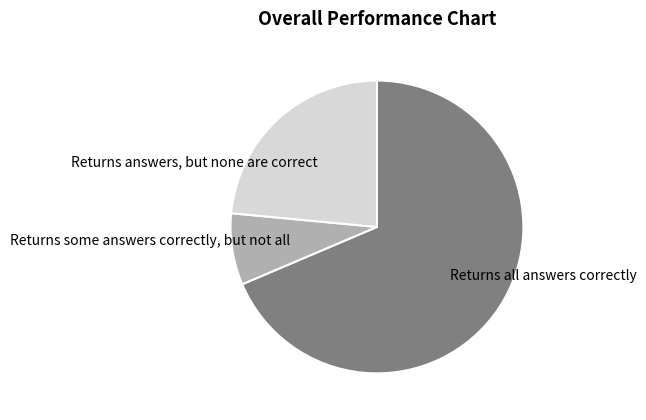

How many slices are in this pie chart?

3